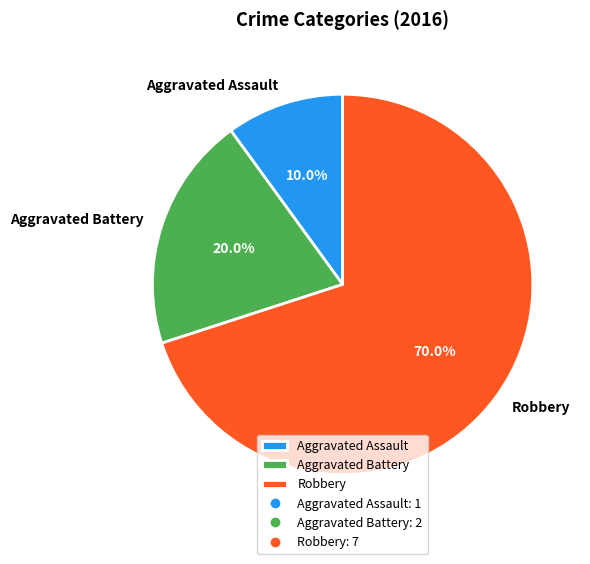

Which slice represents more than half of the pie?

Robbery